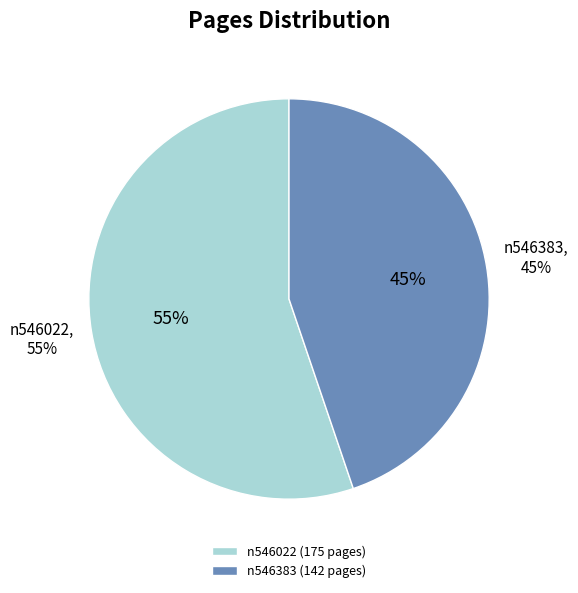

To the nearest percent, what is the combined percentage of n546383 and n546022?

100%